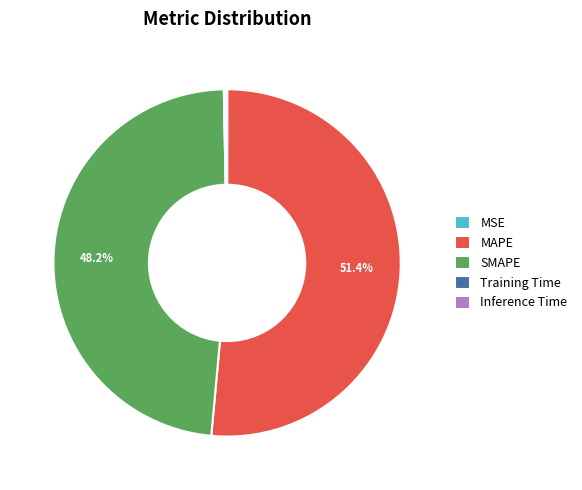

What is the ratio of the value at MAPE to the value at SMAPE?

1.1